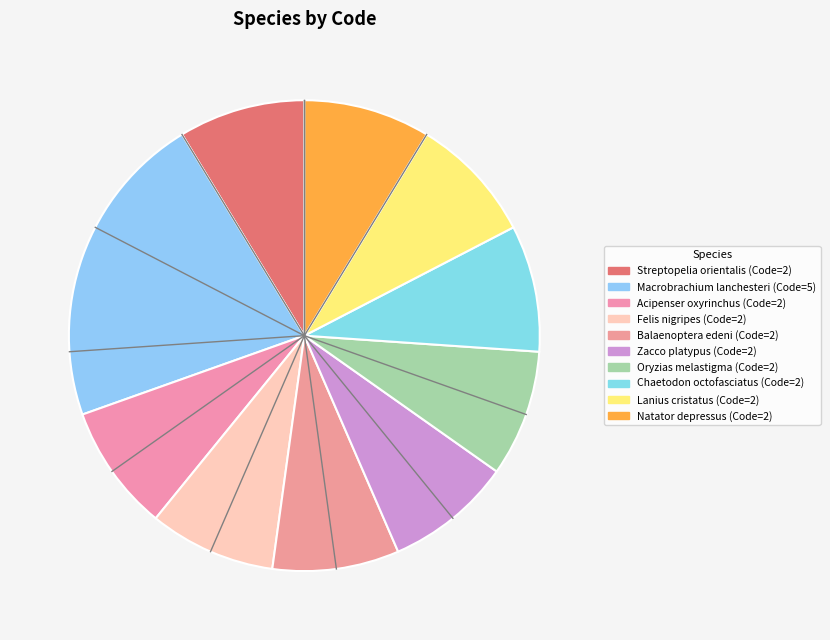

How many segments does this pie chart have?

10